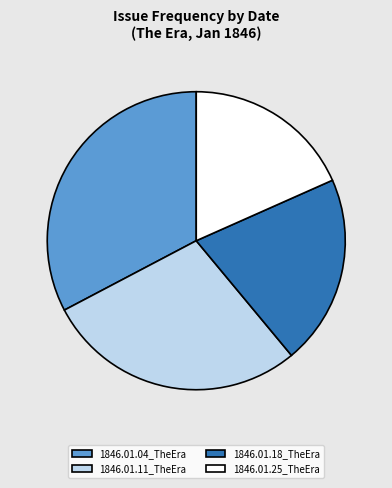

Is it true that 1846.01.18_TheEra is 31% of the pie?

False